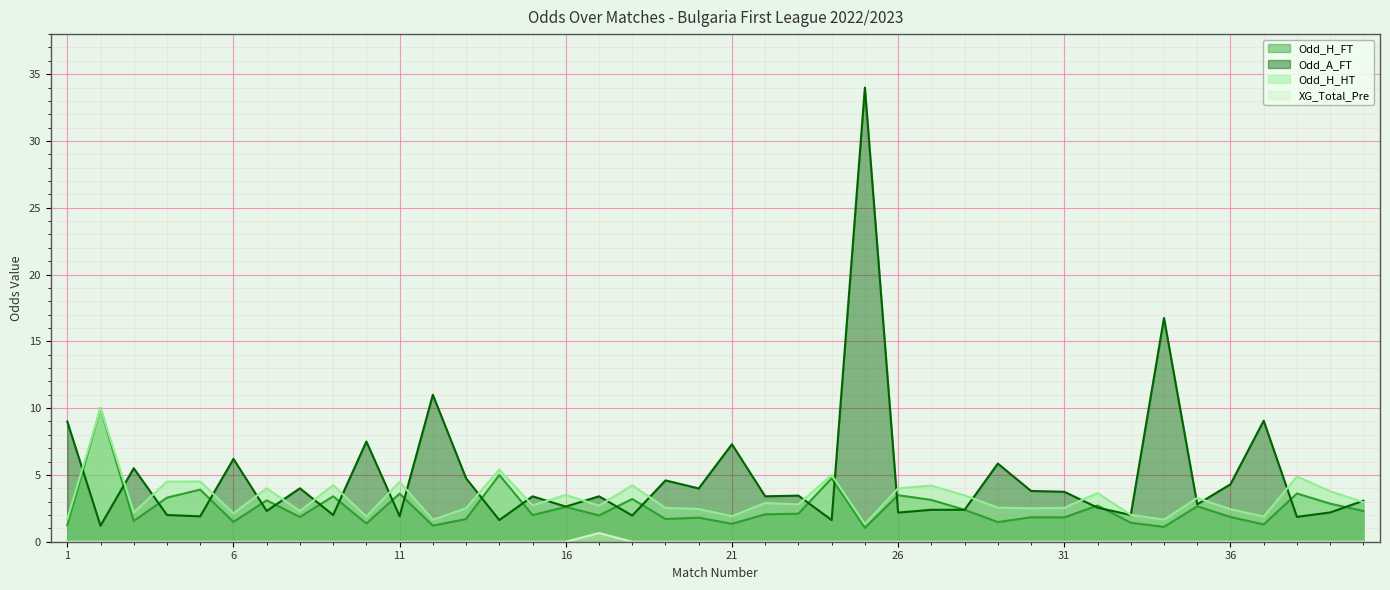

What is the average value of the Odd_A_FT series?

4.9